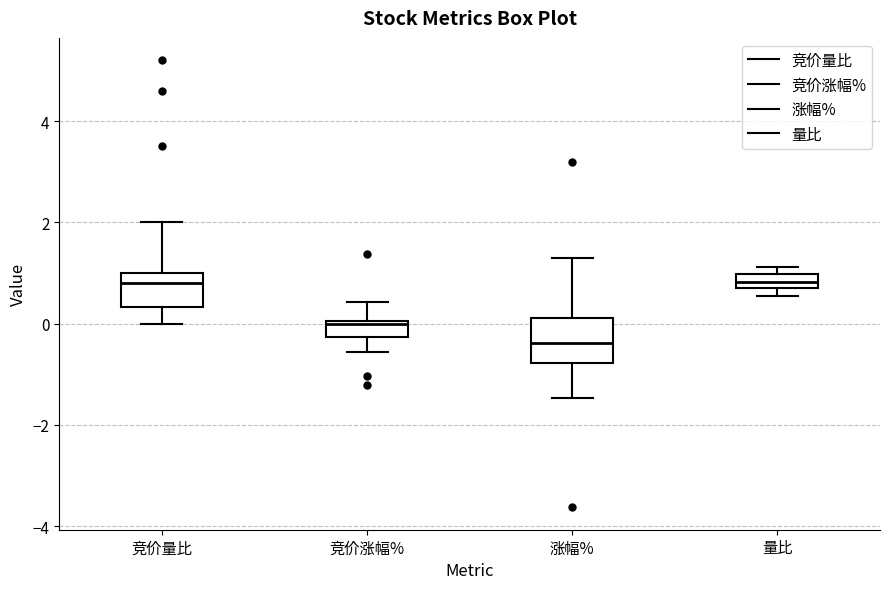

Which box is the tallest, from its lower edge to its upper edge?

涨幅%